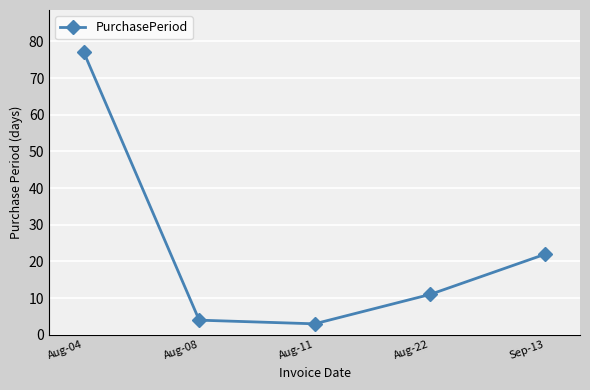

What is the maximum value shown in the chart?

77